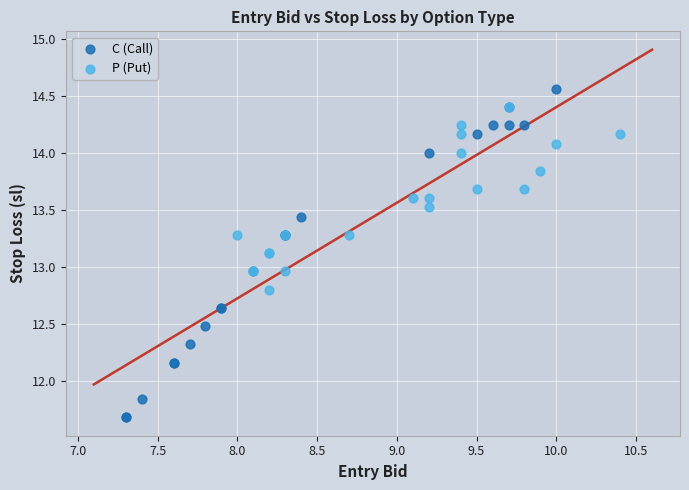

Which series reaches the maximum Y coordinate?

C (Call)